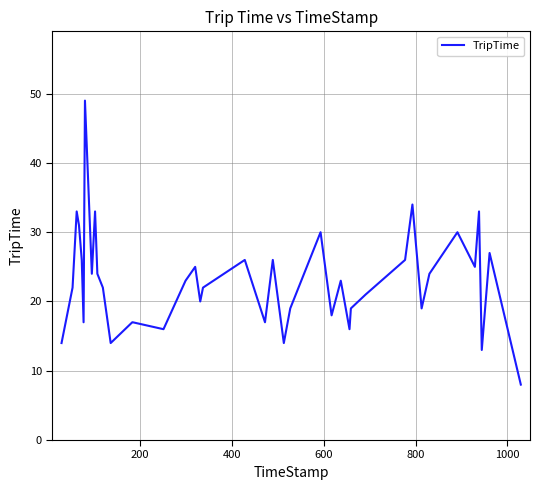

What is the difference between the maximum and minimum values?

41